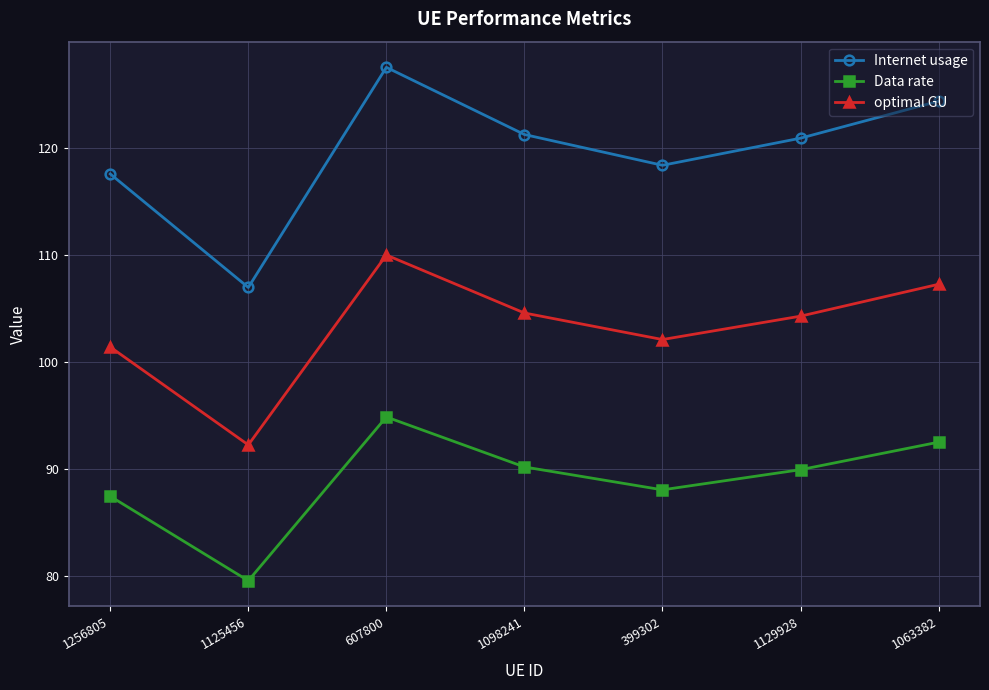

What is the spread (max minus min) of values at 1129928?

30.9